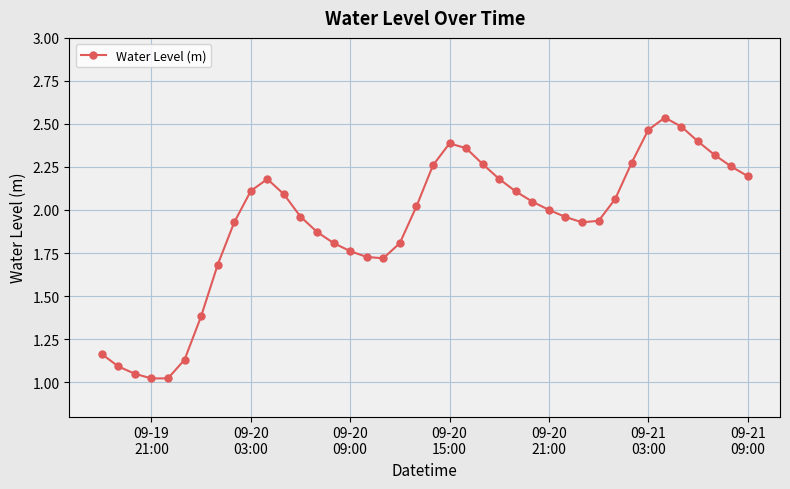

What is the value of the 40th point from the left?

2.2